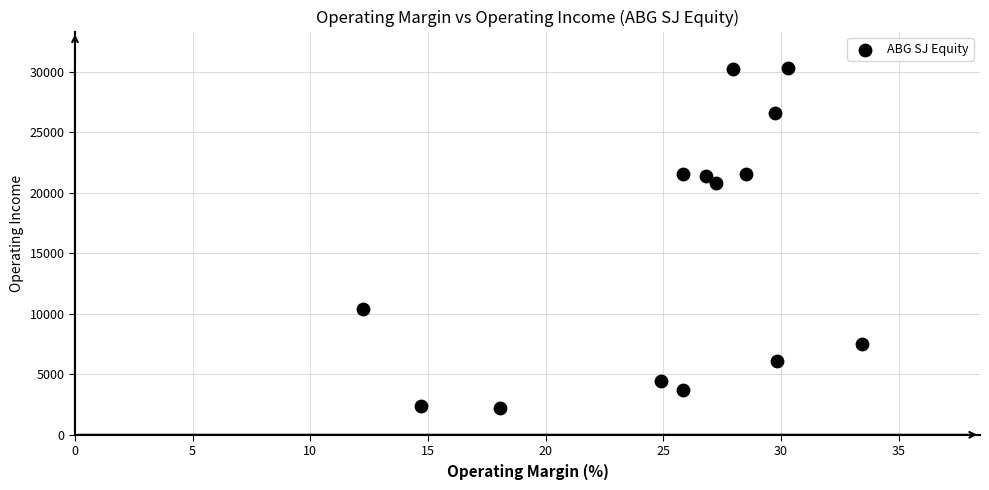

What is the range of Y values (max minus min)?

28100